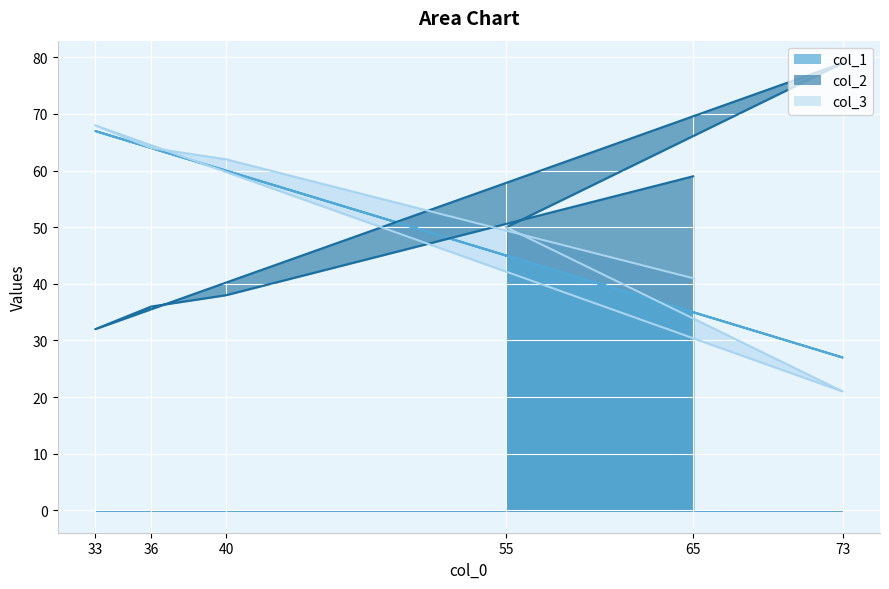

True or false: col_2 has a value of 18 at 73.

False